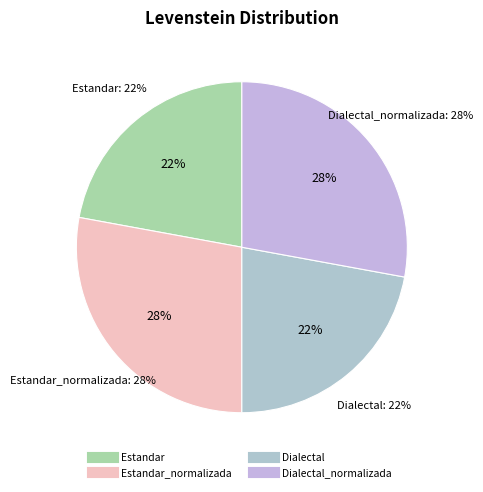

How many slices are in this pie chart?

4